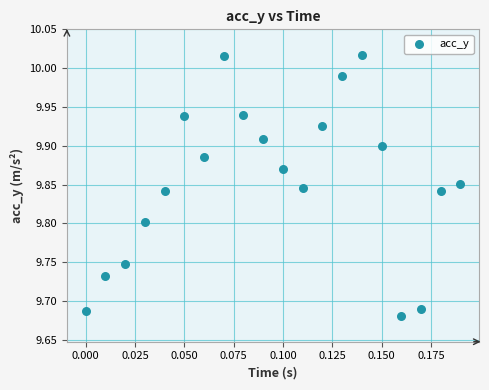

How many points are shown in the scatter plot?

20